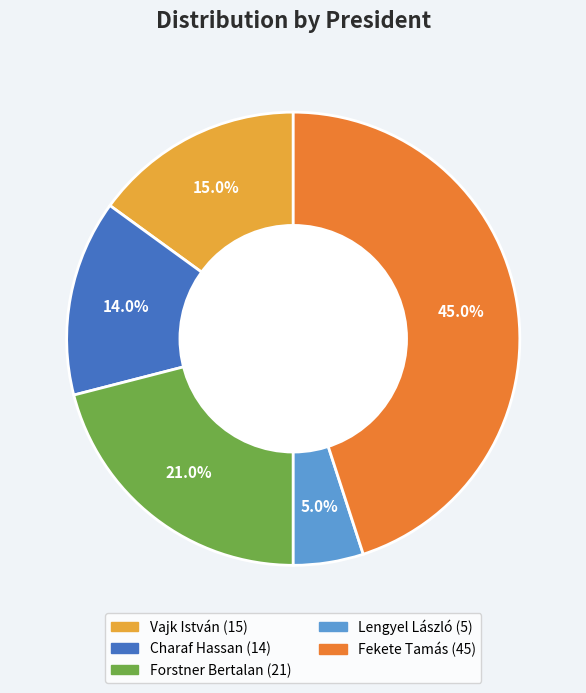

What portion of the pie excludes Fekete Tamás?

55.0%